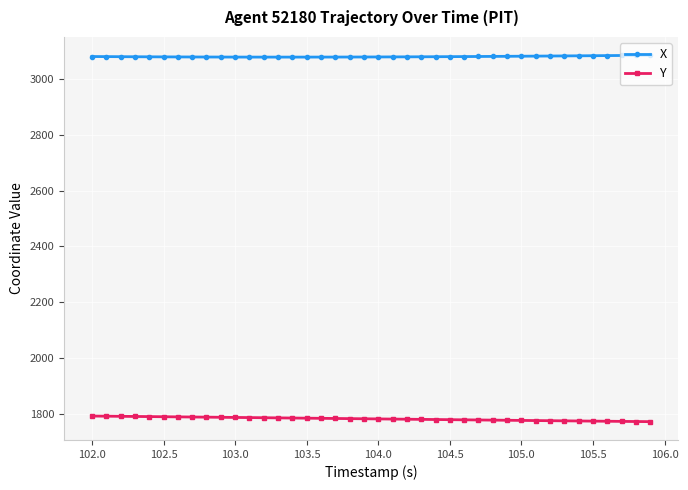

Which series has the largest total across all categories?

X